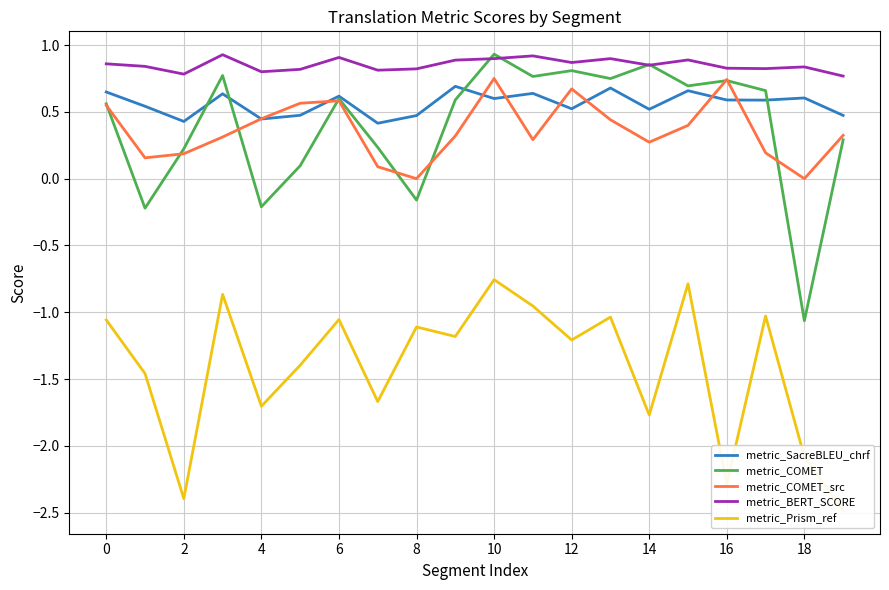

What is the lowest value of the metric_SacreBLEU_chrf series?

0.4